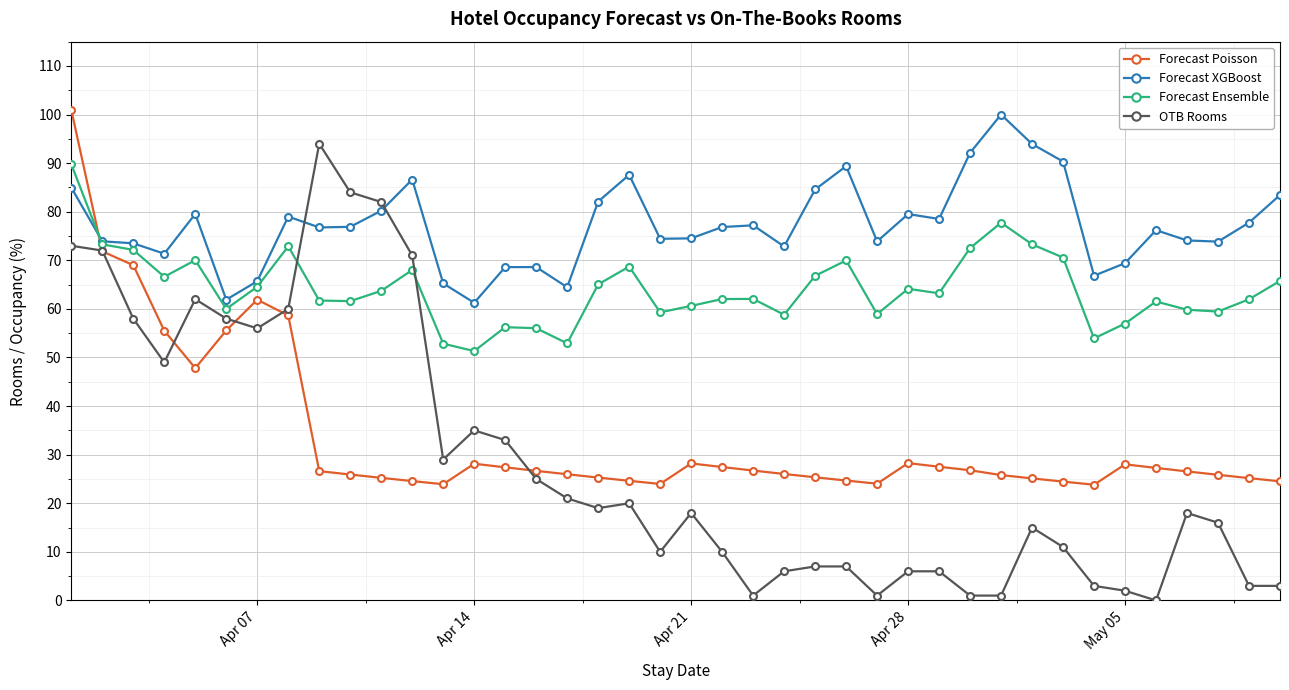

How many intersections are there between Forecast Poisson and Forecast XGBoost?

1